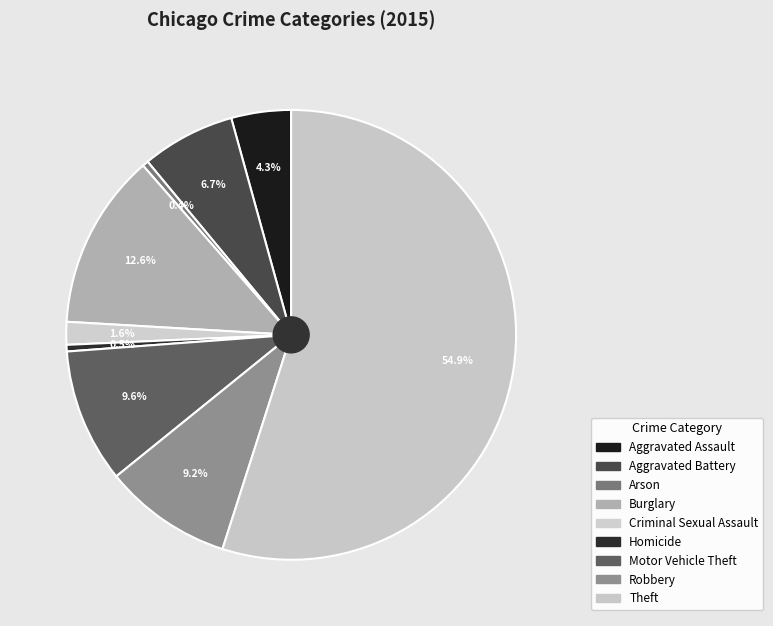

What is the largest slice in the pie chart?

Theft